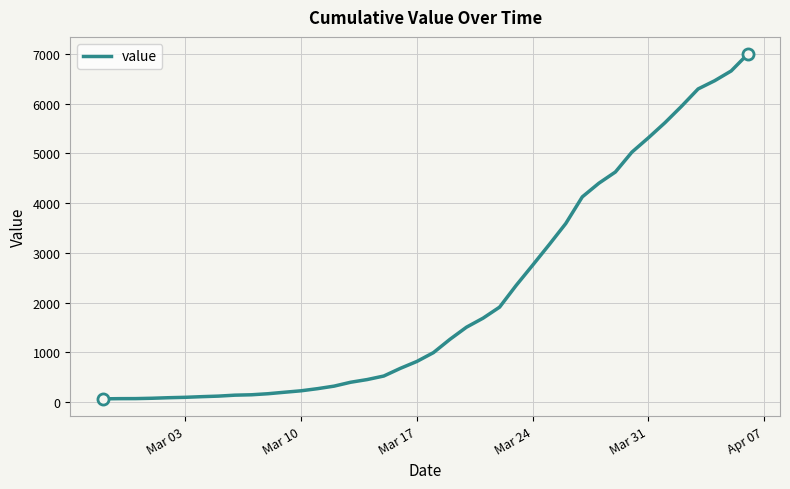

What is the greatest value displayed?

6995